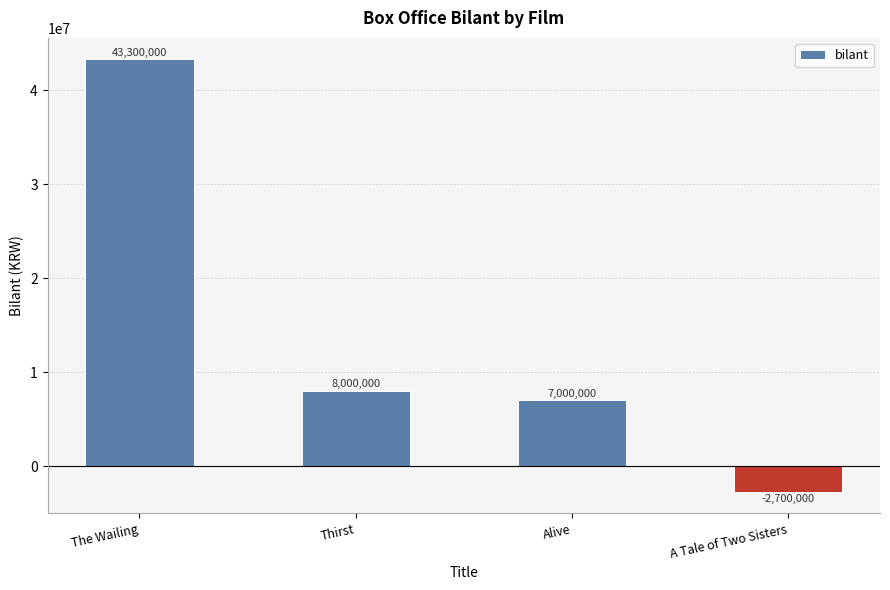

At which label does the data first exceed 8000000?

The Wailing